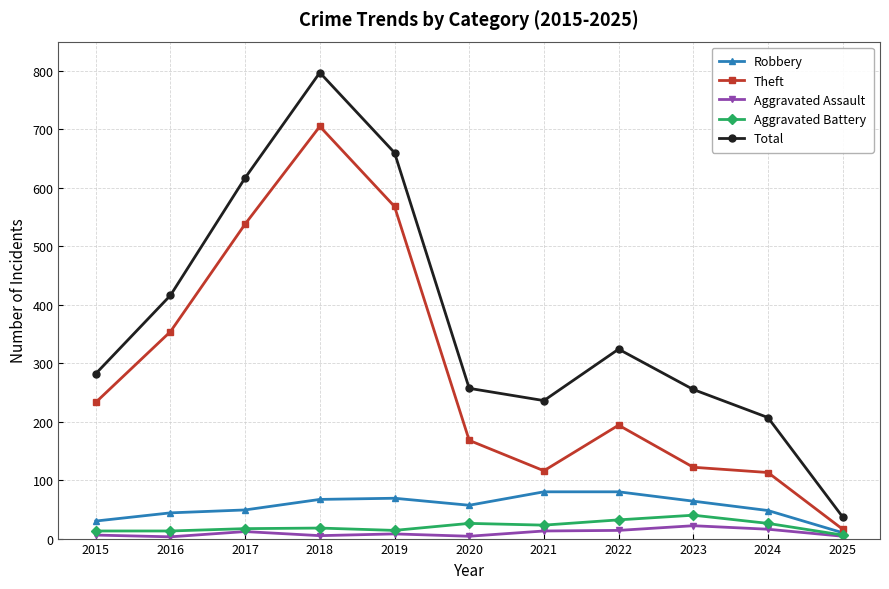

How many data points in Total are less than 282?

5